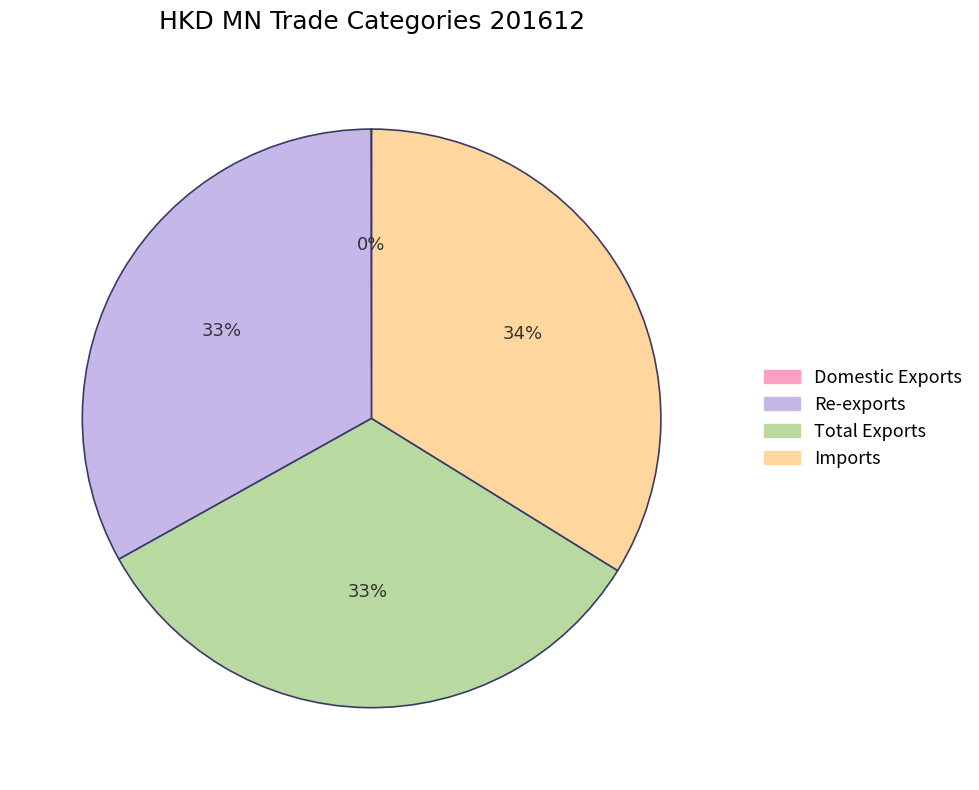

Is Imports the majority of the pie?

No